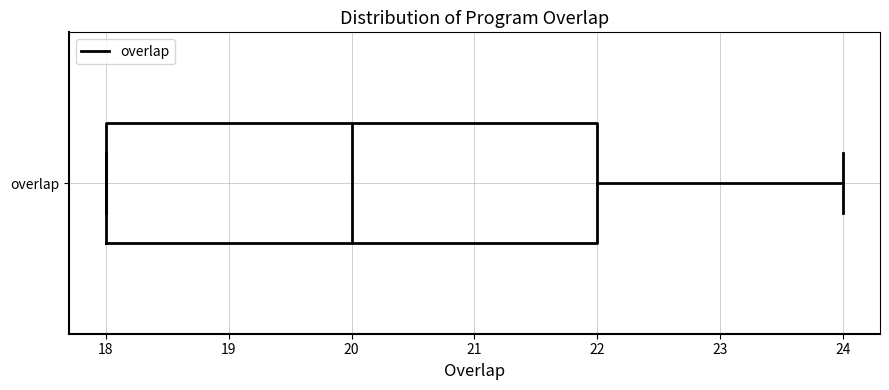

Where does the median line of the box for overlap sit on the x-axis? The values are not printed on the chart, so give them approximately, as read against the axis.

20